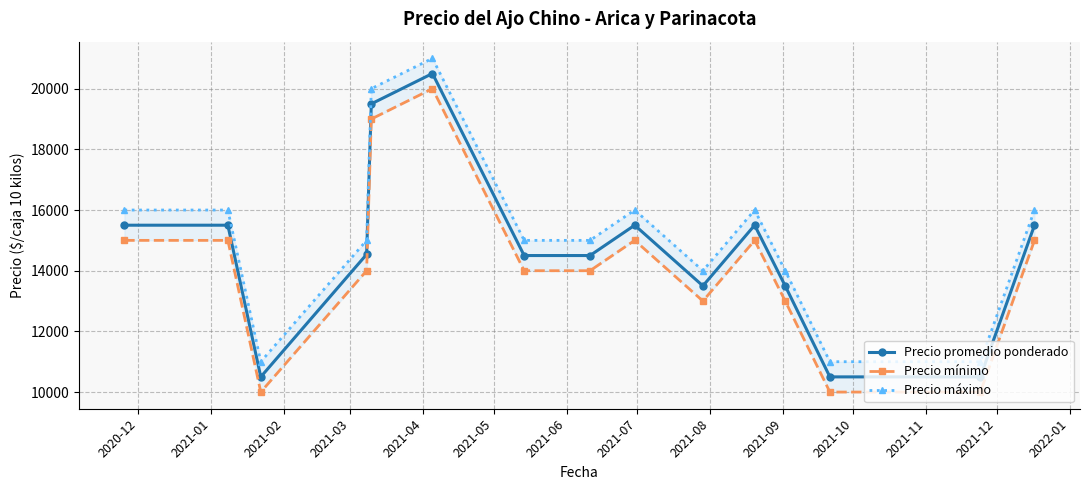

What is the lowest value of the Precio promedio ponderado series?

10500